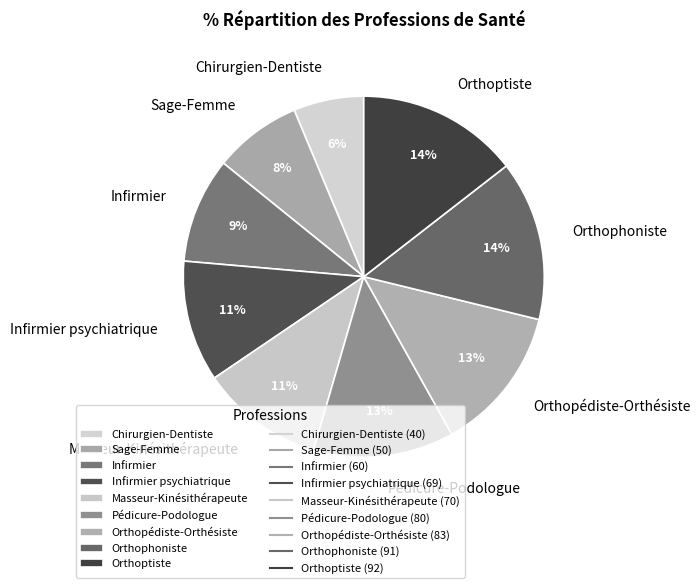

Combined, do Sage-Femme and Orthoptiste account for over 50%?

No